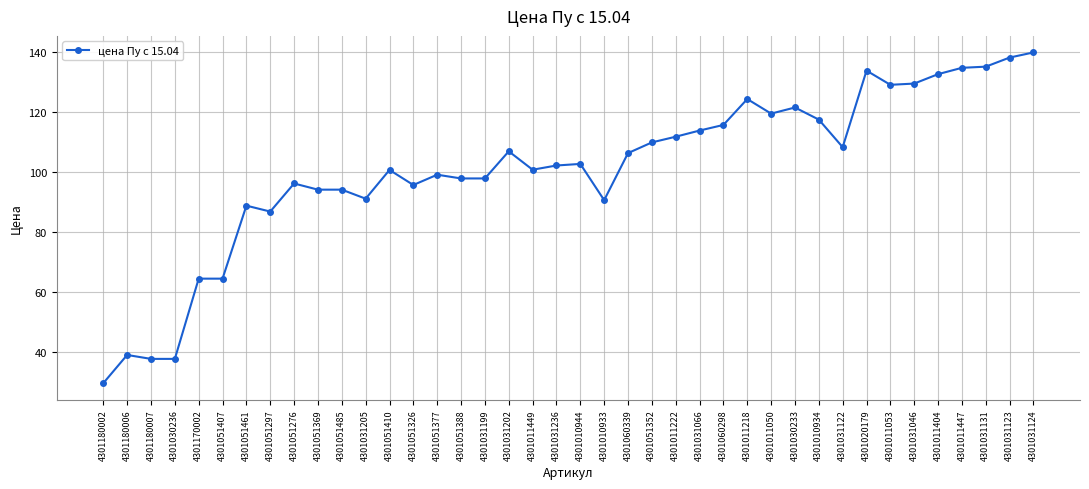

What is the value of the 15th point from the left?

99.2